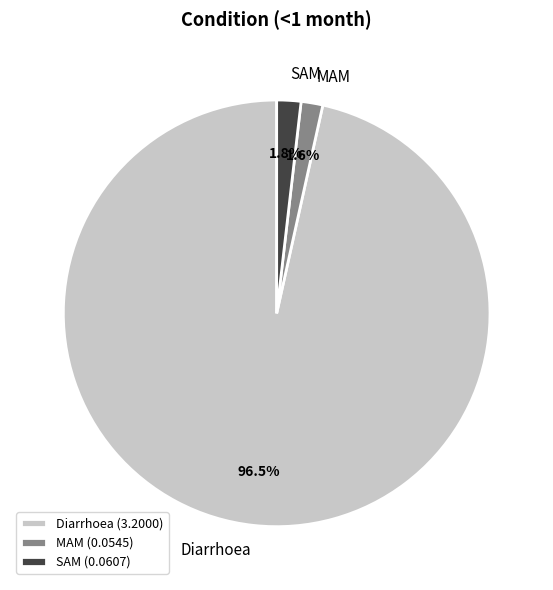

To the nearest percent, what is the combined percentage of Diarrhoea and SAM?

98%